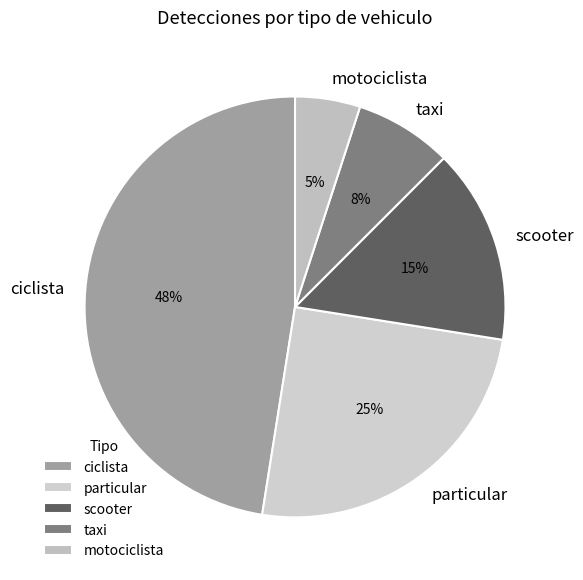

Is there any slice that represents more than half of the pie?

No